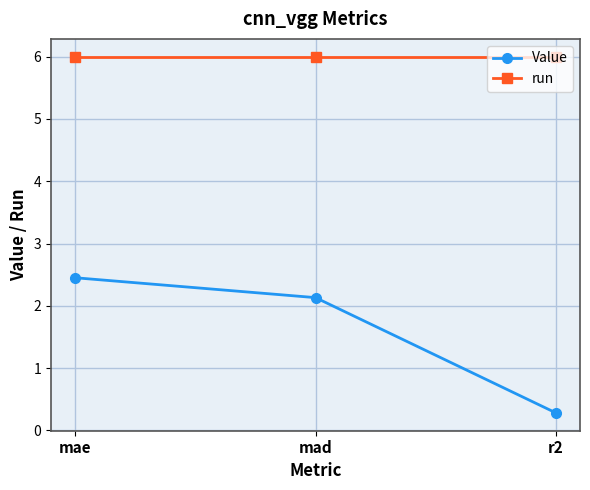

Rank the categories by Value value from lowest to highest.

r2, mad, mae